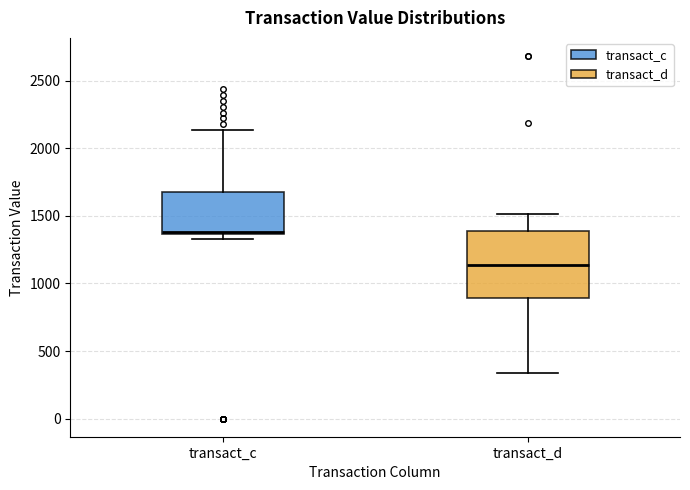

Reading left to right, transcribe this box plot: for each box, give where its median line is, the range the box spans, and where its two whiskers end, as read against the y-axis. The values are not printed on the chart, so give them approximately, as read against the axis.

transact_c: median 1400, box 1350 to 1700, whiskers 1350 (just below the box's lower edge) to 2150
transact_d: median 1150, box 900 to 1400, whiskers 350 to 1500